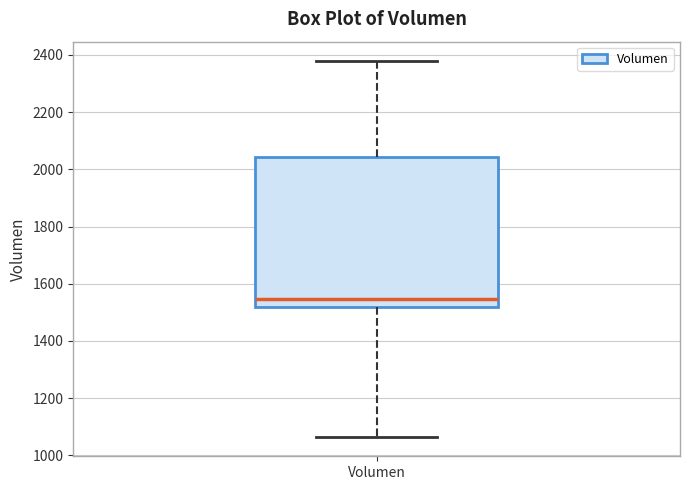

Transcribe this box plot: give where the median line is, the range the box spans, and where the two whiskers end, as read against the y-axis. The values are not printed on the chart, so give them approximately, as read against the axis.

median 1540, box 1520 to 2040, whiskers 1060 to 2380